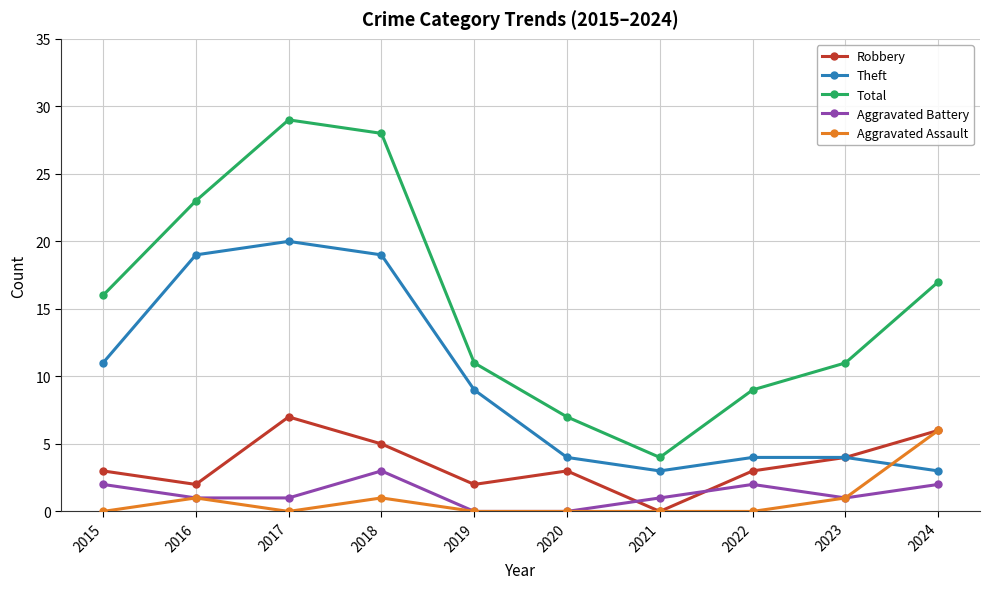

What is the sum of the Robbery values at 2019 and 2017?

9